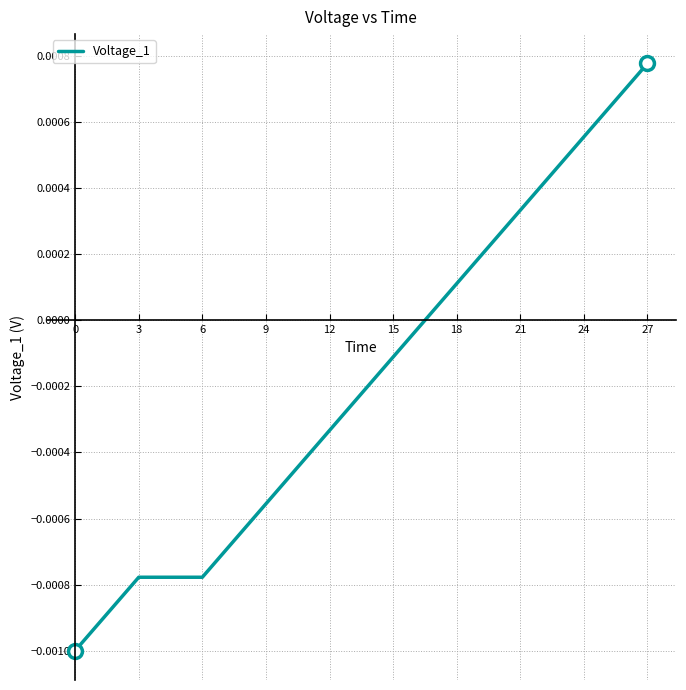

Between 3 and 0, which is larger?

3